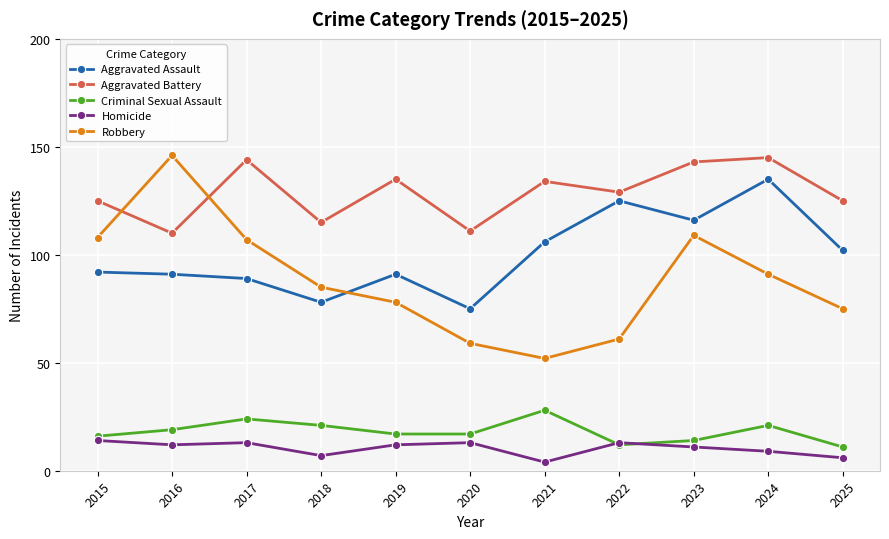

In Aggravated Battery, how many points are lower than both neighbors (excluding endpoints)?

4